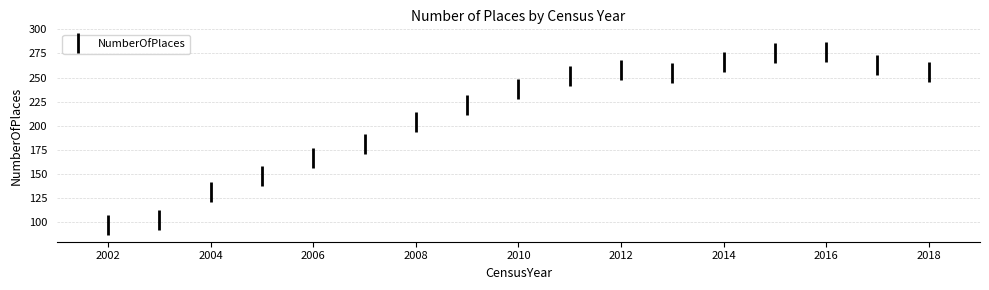

What is the greatest value displayed?

277